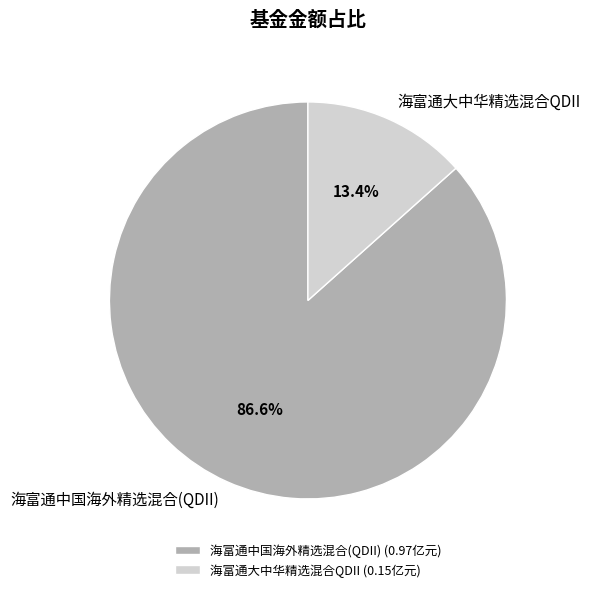

To the nearest percent, what is the difference between the largest and smallest slice percentages?

73%